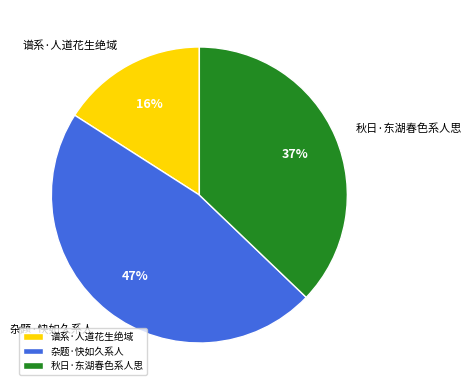

To the nearest percent, what is the combined percentage of 杂题·快如久系人 and 秋日·东湖春色系人思?

84%